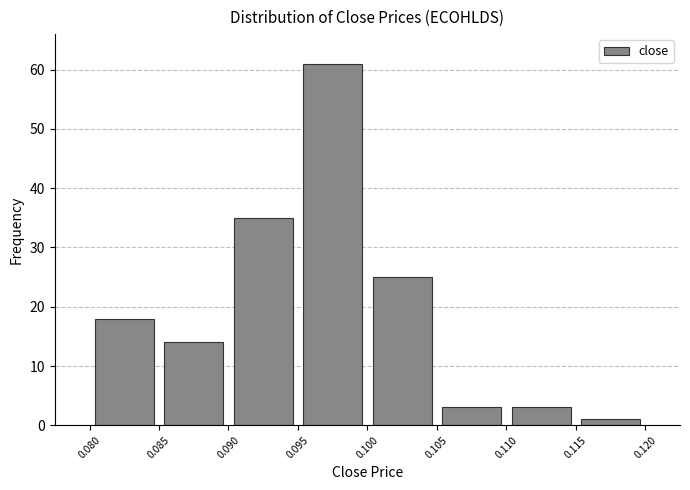

Reading left to right, list every bar in this chart as the range it spans on the x-axis followed by its height. The values are not printed on the chart, so give them approximately, as read against the axis.

0.080 to 0.085: 18
0.085 to 0.090: 14
0.090 to 0.095: 35
0.095 to 0.100: 61
0.100 to 0.105: 25
0.105 to 0.110: 3
0.110 to 0.115: 3
0.115 to 0.120: 1